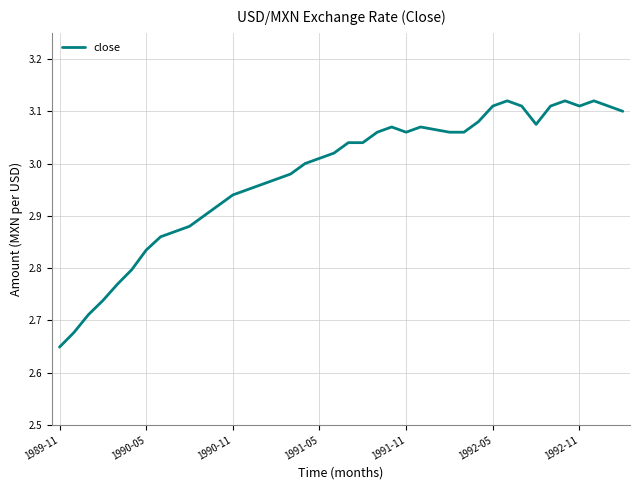

What is the difference between the maximum and minimum values?

0.5